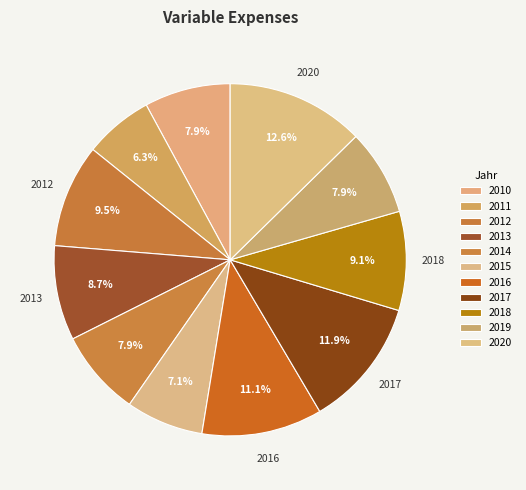

To the nearest percent, what is the combined percentage of 2010 and 2011?

14%